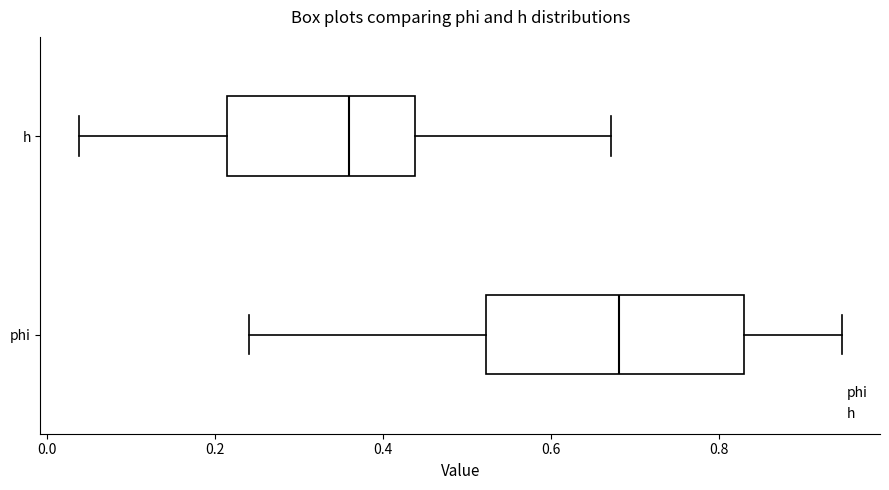

Comparing the boxes themselves (not the whiskers), which one is the widest?

phi